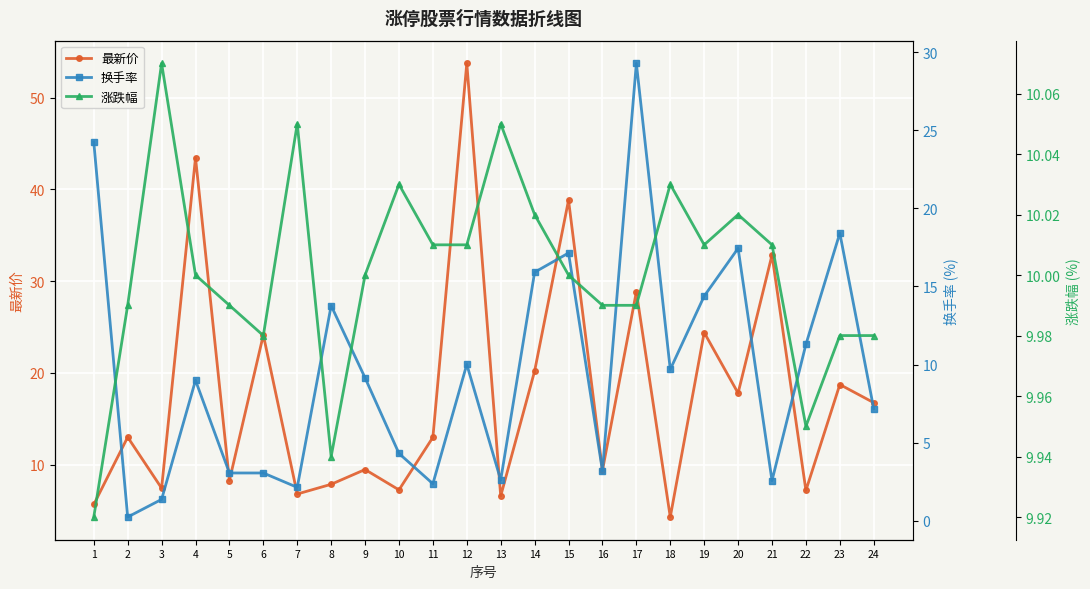

How many interior local peaks does the 换手率 series have?

7